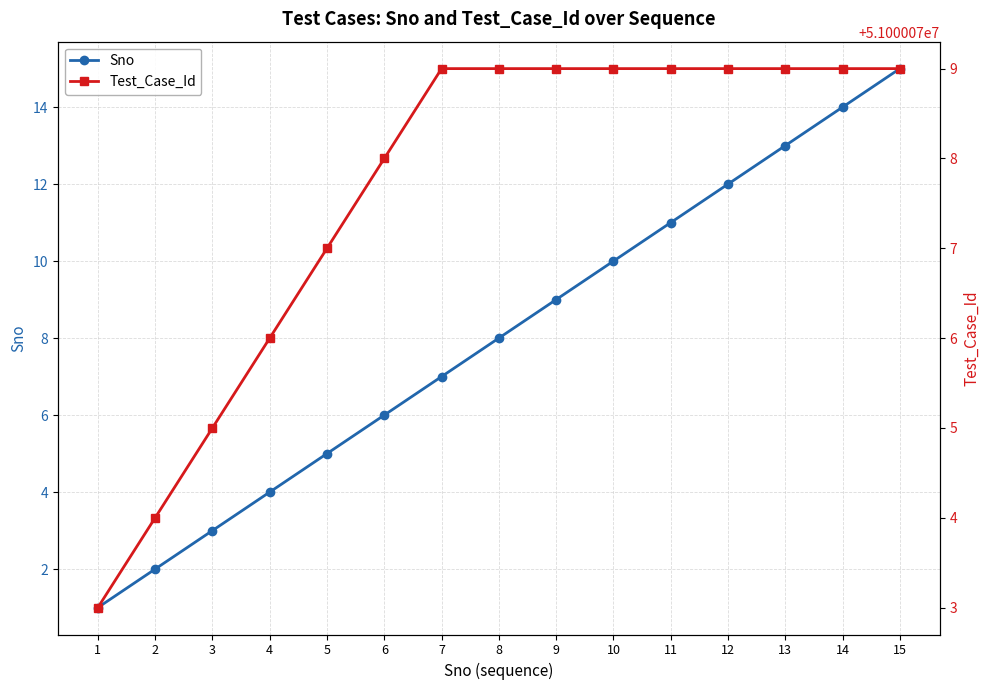

Which category has the lowest value in the Sno series?

1